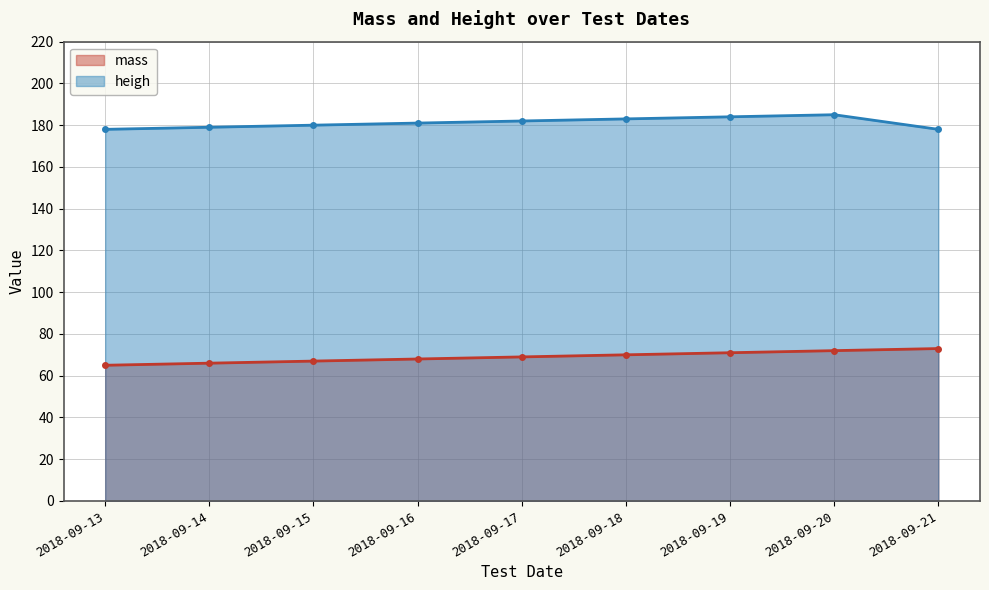

What is the minimum value for heigh?

178